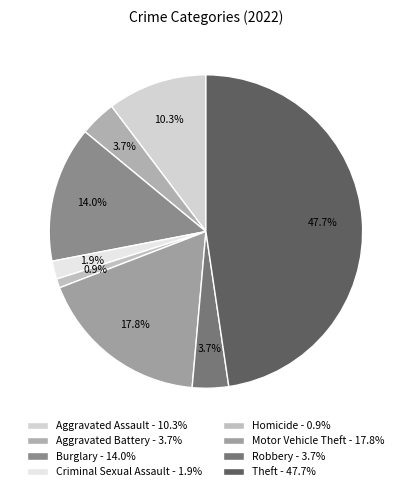

How many slices are in this pie chart?

8